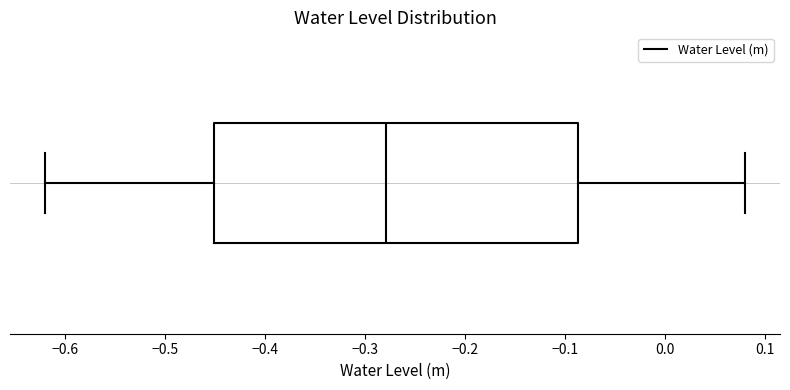

Transcribe this box plot: give where the median line is, the range the box spans, and where the two whiskers end, as read against the x-axis. The values are not printed on the chart, so give them approximately, as read against the axis.

median -0.28, box -0.45 to -0.09, whiskers -0.62 to 0.08